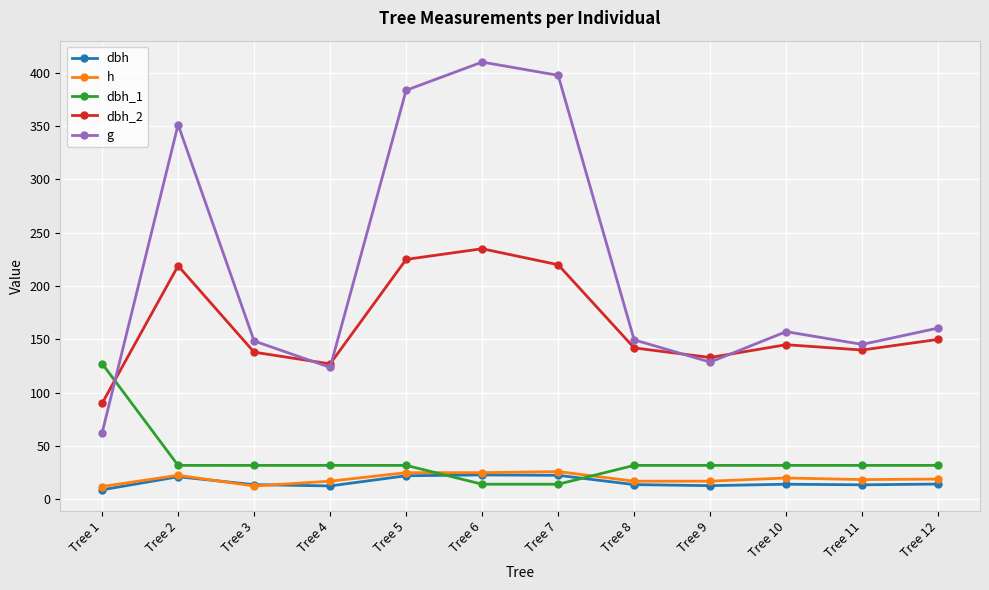

What is the greatest value displayed?

410.1